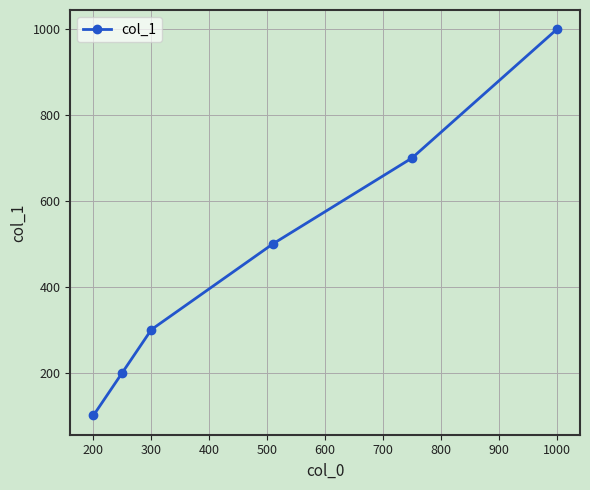

What is the minimum value shown in the chart?

100